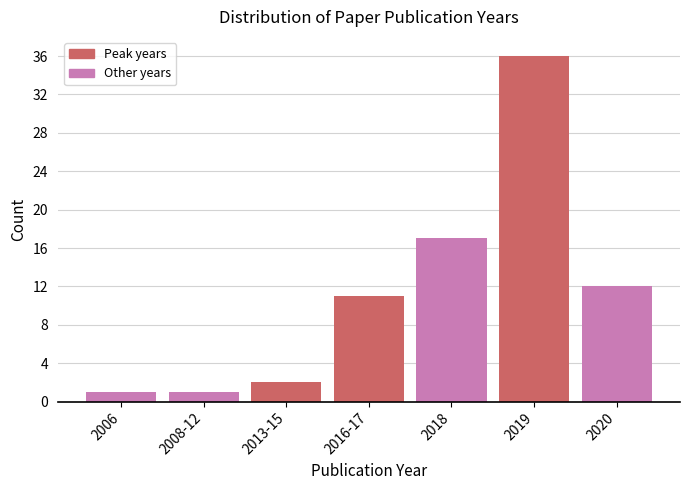

Reading left to right, list all the values displayed in this chart.

1	1	2	11	17	36	12